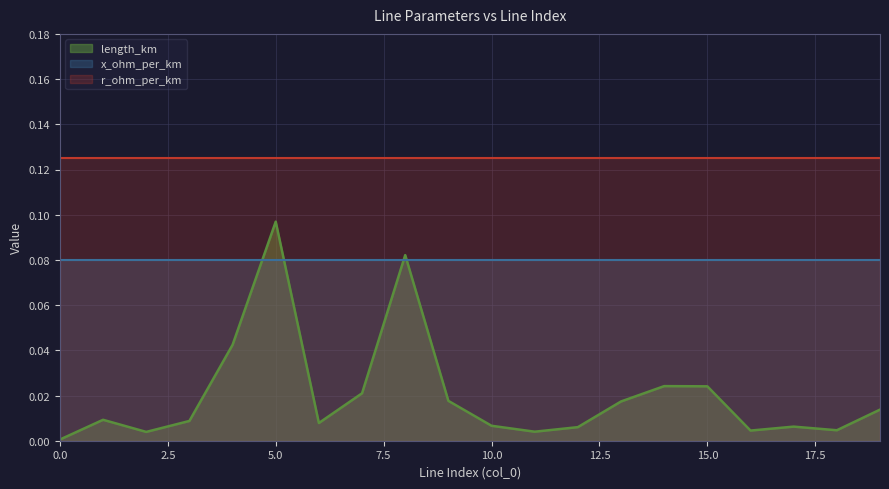

What is the approximate value of r_ohm_per_km at 8?

0.1